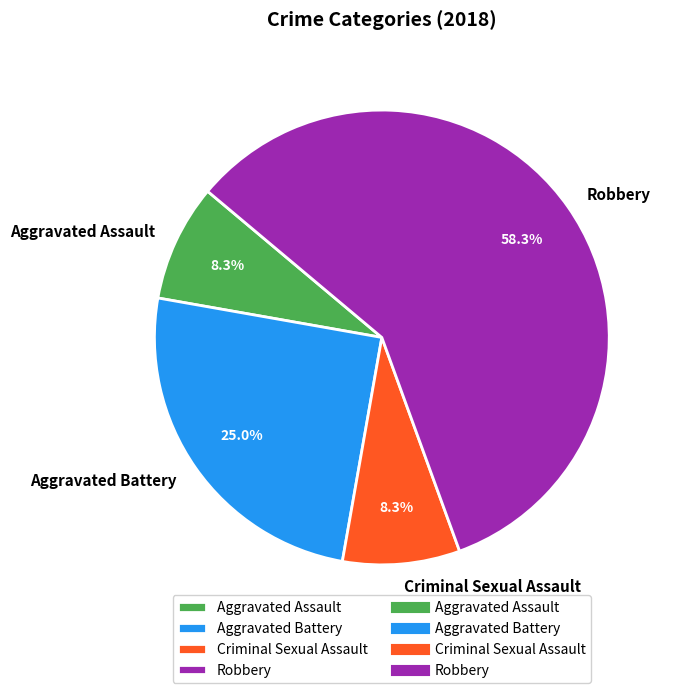

How many segments does this pie chart have?

4